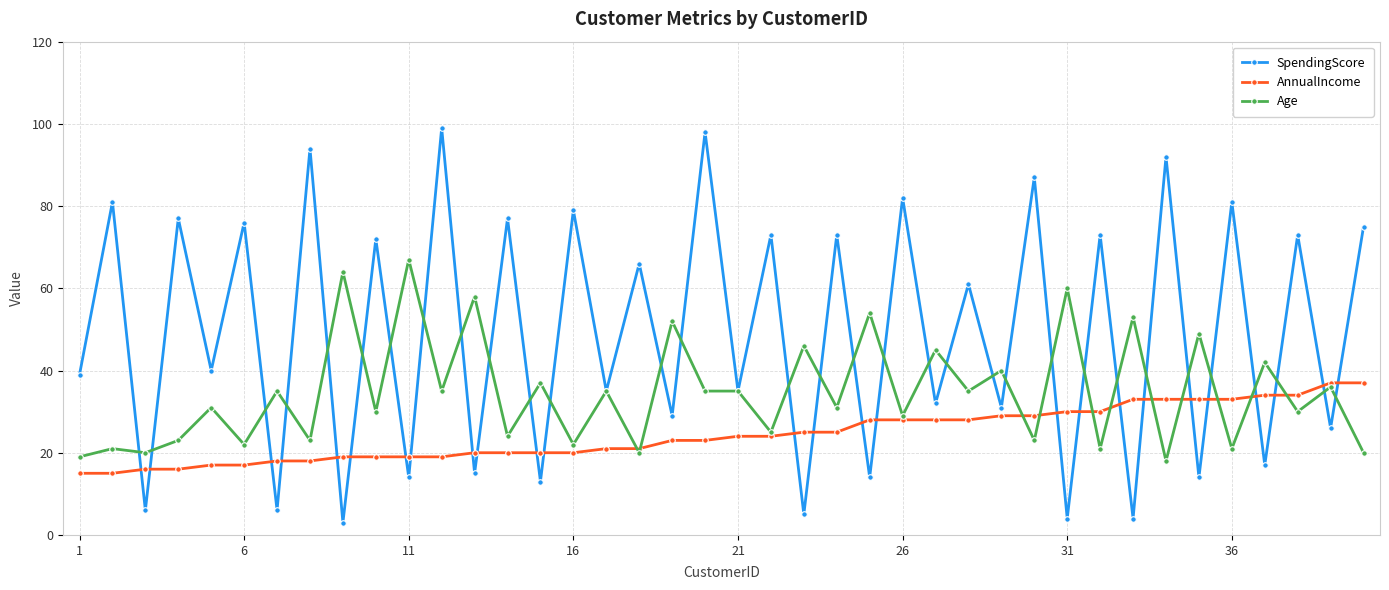

Reading right to left, transcribe all the data shown in this chart.

SpendingScore: 75	26	73	17	81	14	92	4	73	4	87	31	61	32	82	14	73	5	73	35	98	29	66	35	79	13	77	15	99	14	72	3	94	6	76	40	77	6	81	39
AnnualIncome: 37	37	34	34	33	33	33	33	30	30	29	29	28	28	28	28	25	25	24	24	23	23	21	21	20	20	20	20	19	19	19	19	18	18	17	17	16	16	15	15
Age: 20	36	30	42	21	49	18	53	21	60	23	40	35	45	29	54	31	46	25	35	35	52	20	35	22	37	24	58	35	67	30	64	23	35	22	31	23	20	21	19